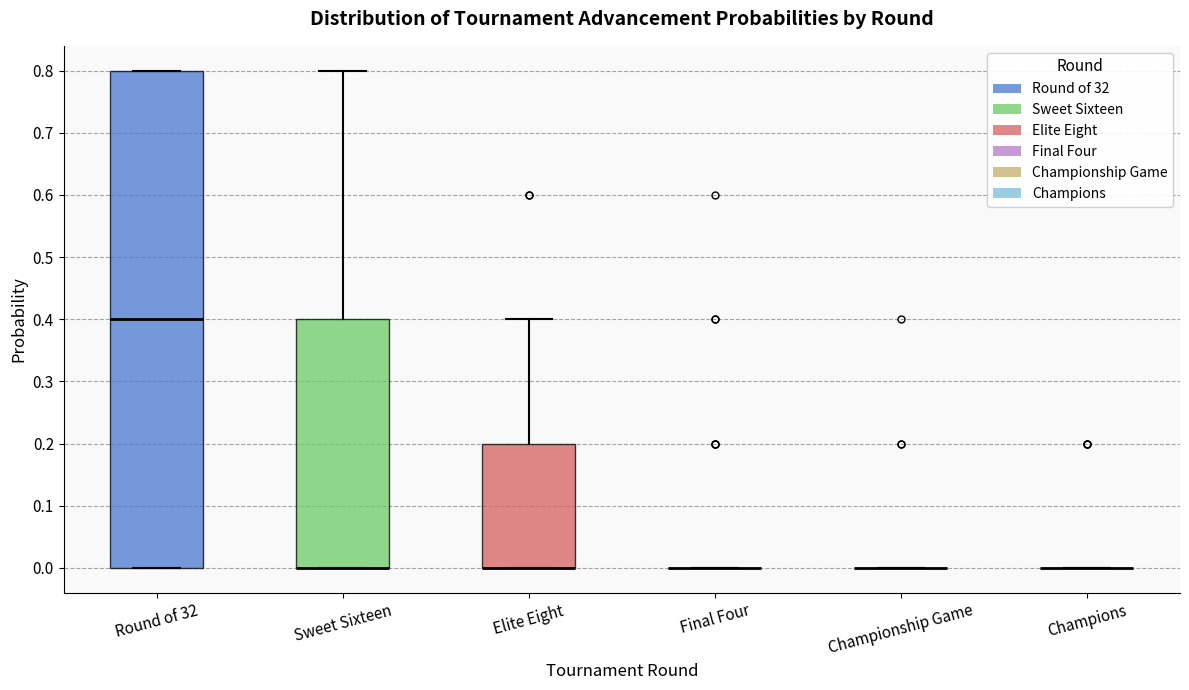

Where is the upper edge of the box for Sweet Sixteen on the y-axis? The values are not printed on the chart, so give them approximately, as read against the axis.

0.4